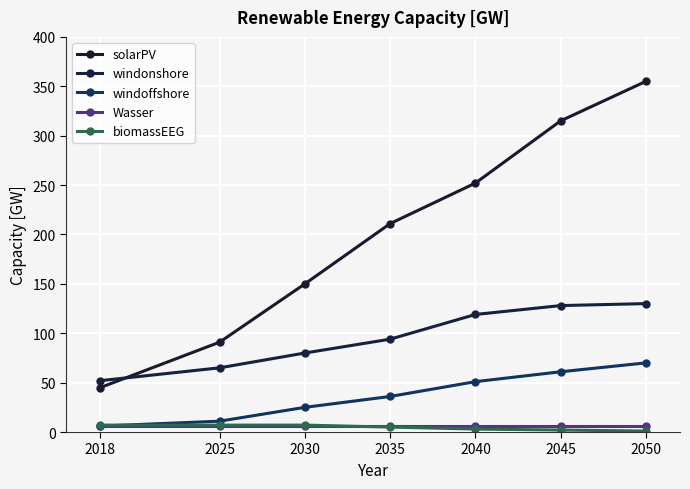

How many lines are shown in the chart?

5